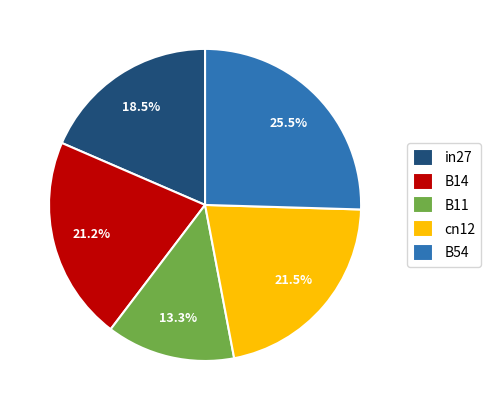

Which has a higher value, cn12 or B11?

cn12